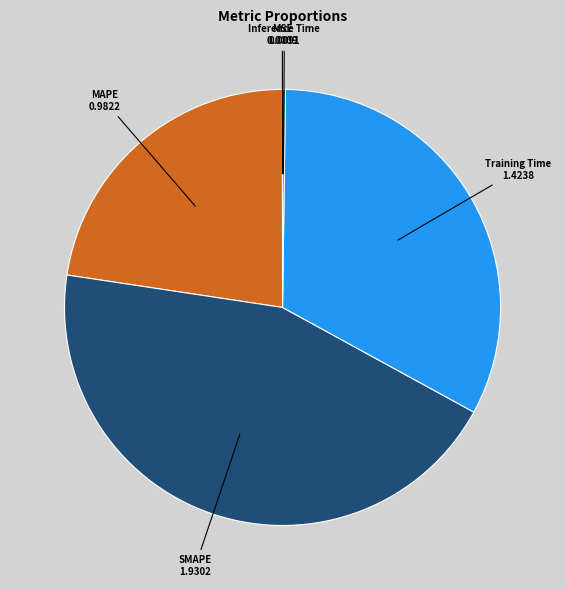

Is there any slice that represents more than half of the pie?

No